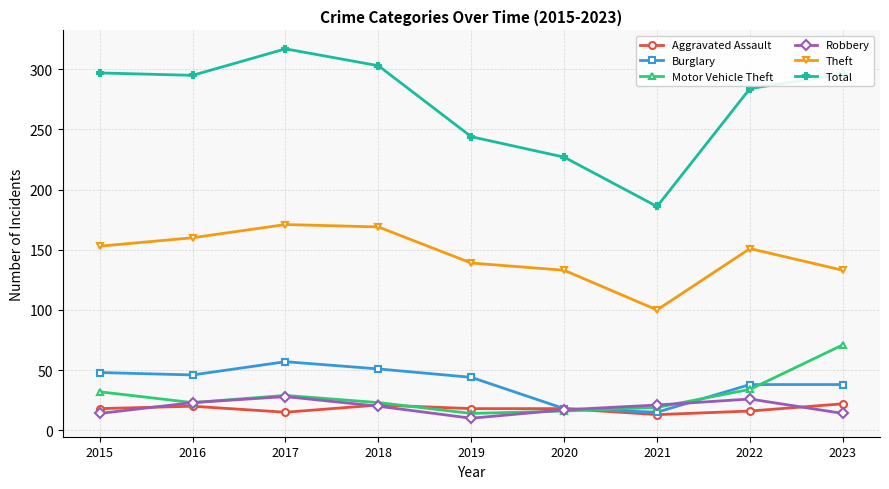

Which series has the largest total across all categories?

Total